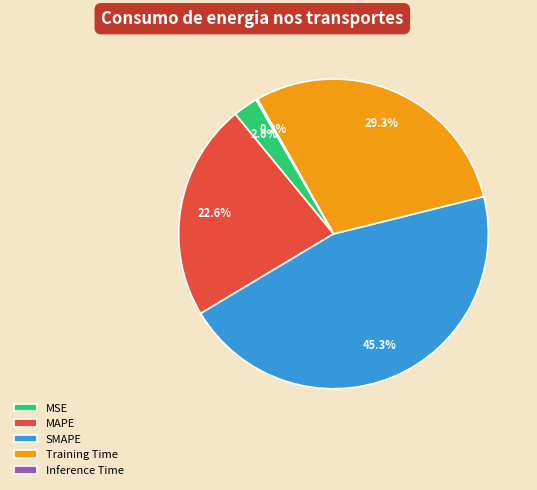

Between MSE and SMAPE, which is larger?

SMAPE